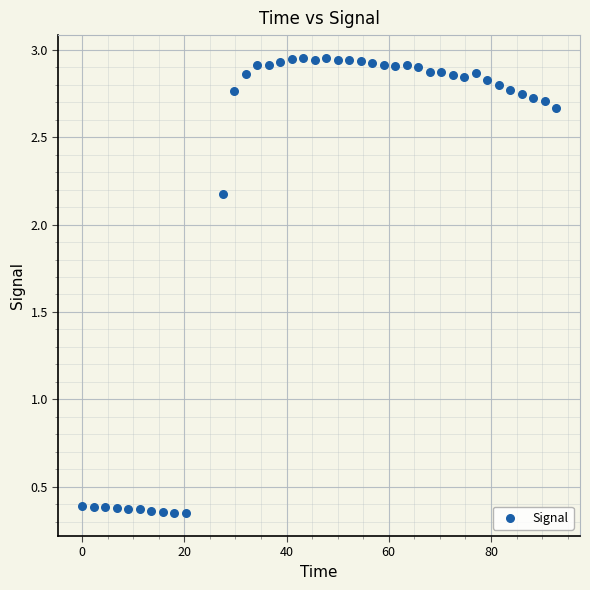

What is the range of X values (max minus min)?

92.8